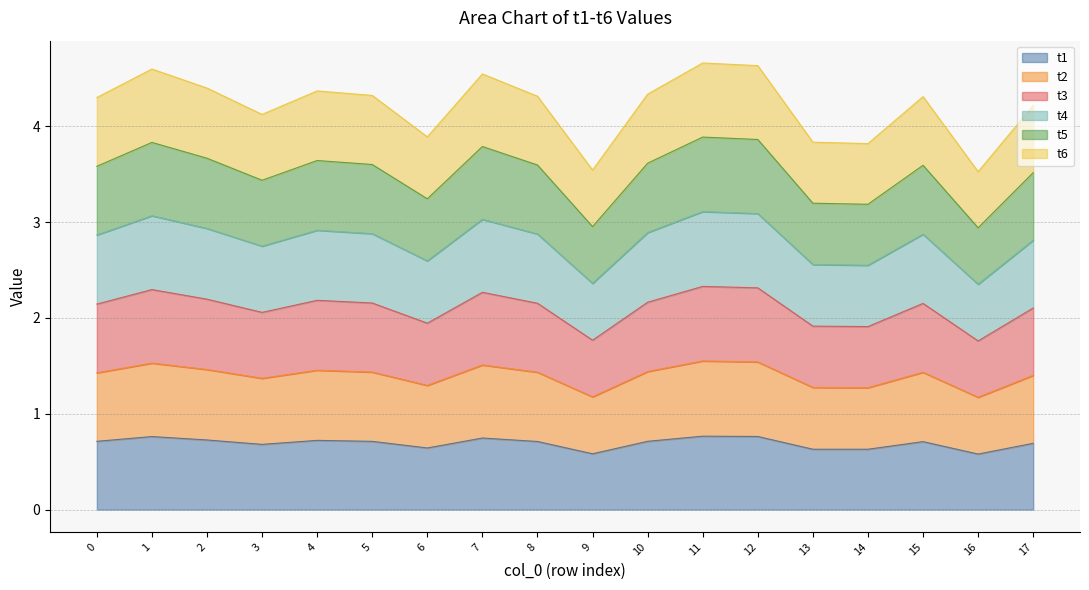

What is the total value across all series at 11?

4.7